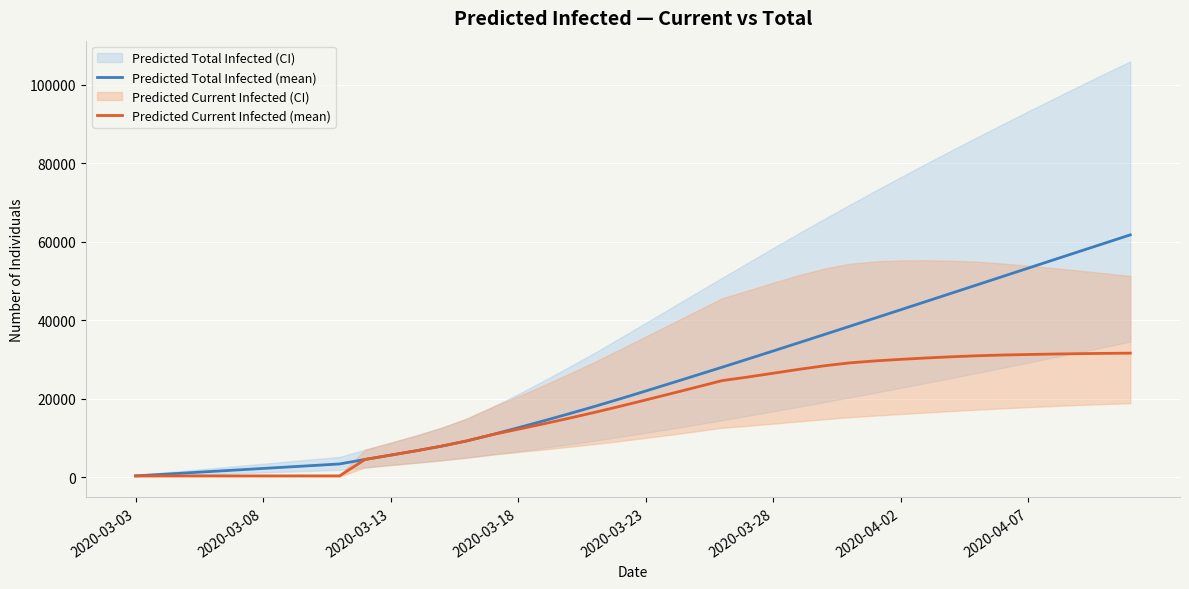

What is the highest value of the Predicted Total Infected (mean) series?

61796